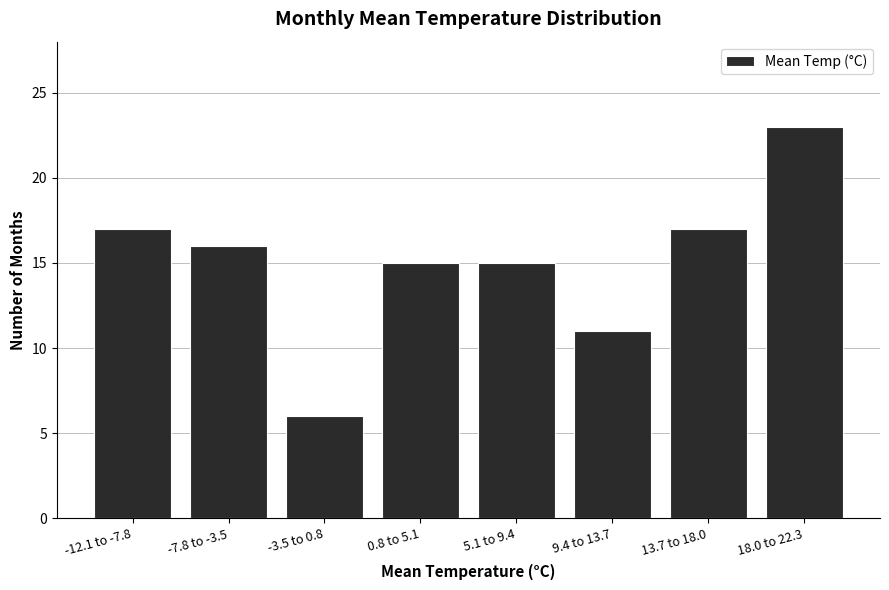

Reading right to left, transcribe all the data shown in this chart.

18.0 to 22.3=23	13.7 to 18.0=17	9.4 to 13.7=11	5.1 to 9.4=15	0.8 to 5.1=15	-3.5 to 0.8=6	-7.8 to -3.5=16	-12.1 to -7.8=17